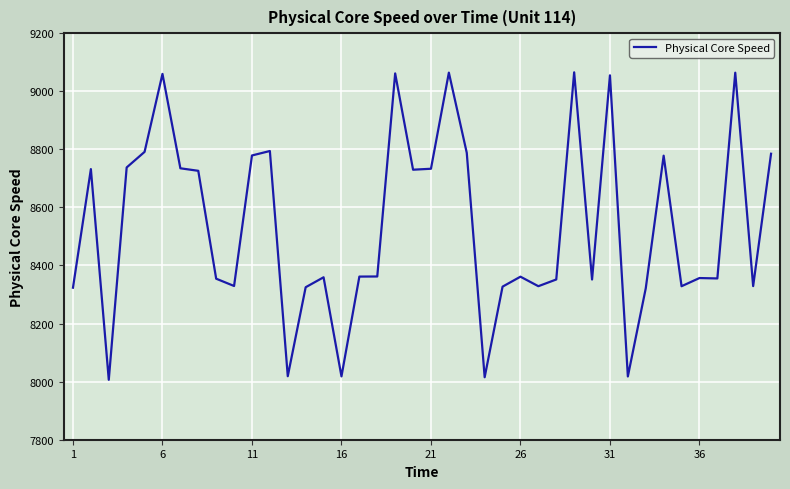

What is the difference between the maximum and minimum values?

1058.9